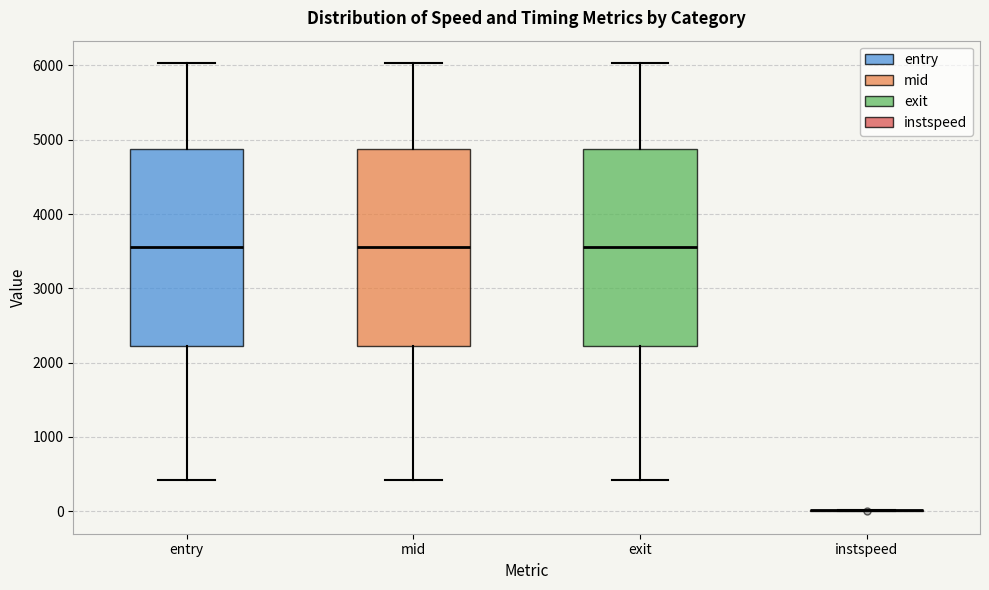

Where is the upper edge of the box for exit on the y-axis? The values are not printed on the chart, so give them approximately, as read against the axis.

4900